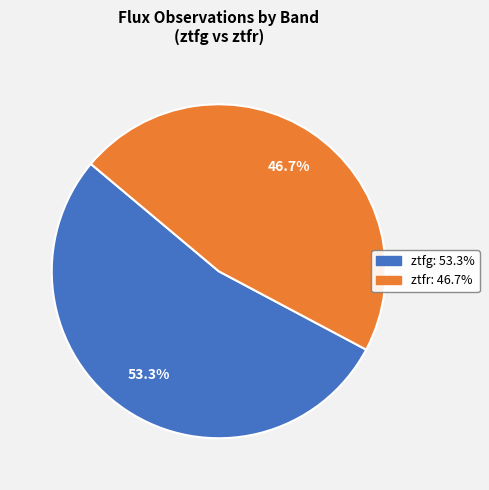

What percentage is the ztfr slice, to the nearest percent?

47%